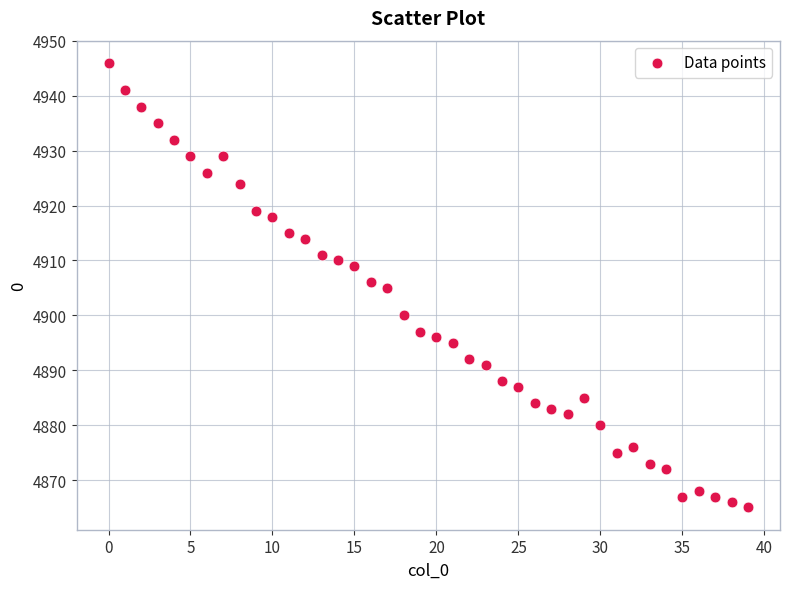

What is the range of Y values (max minus min)?

81